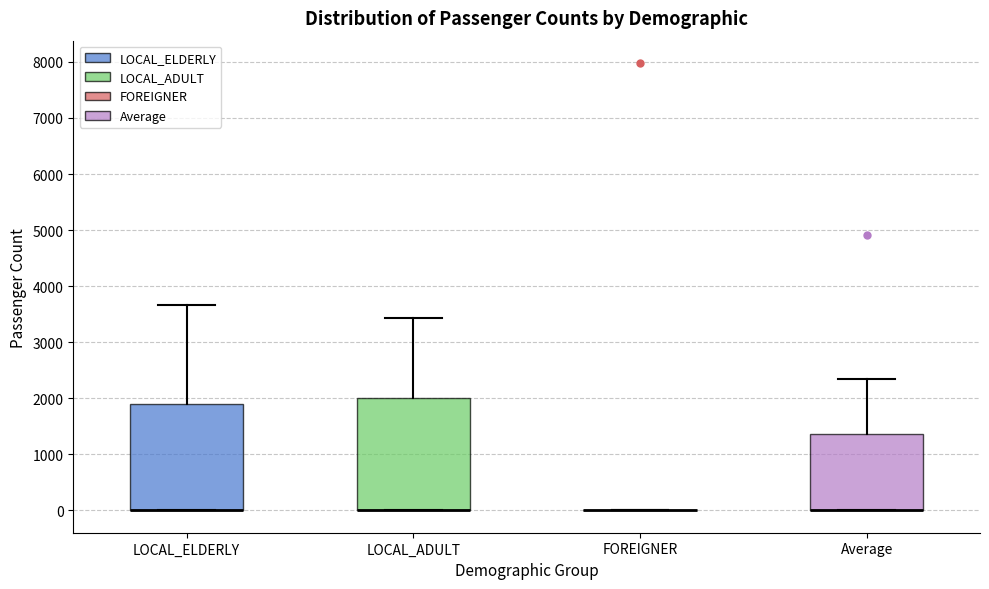

Reading left to right, transcribe this box plot: for each box, give where its median line is, the range the box spans, and where its two whiskers end, as read against the y-axis. The values are not printed on the chart, so give them approximately, as read against the axis.

LOCAL_ELDERLY: median 0 (drawn on the box's lower edge), box 0 to 1900, whiskers 0 to 3700
LOCAL_ADULT: median 0 (drawn on the box's lower edge), box 0 to 2000, whiskers 0 to 3400
FOREIGNER: box collapsed to a line at 0, whiskers 0 to 0
Average: median 0 (drawn on the box's lower edge), box 0 to 1400, whiskers 0 to 2300